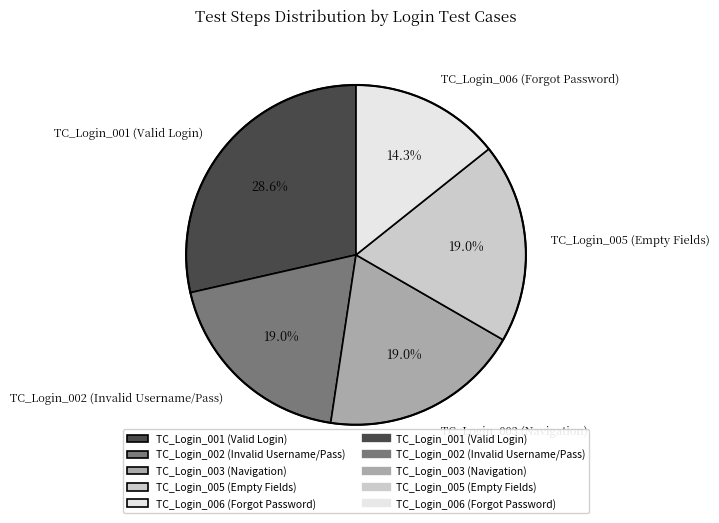

How much of the chart is everything except TC_Login_003 (Navigation)?

81.0%